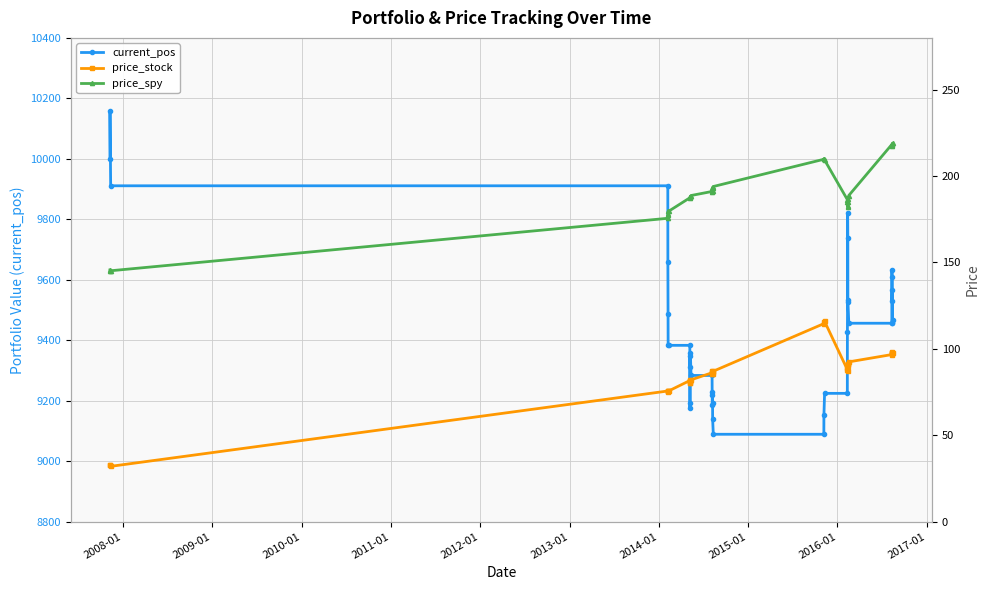

What is the value of the current_pos point at the 30th from the left?

9738.6